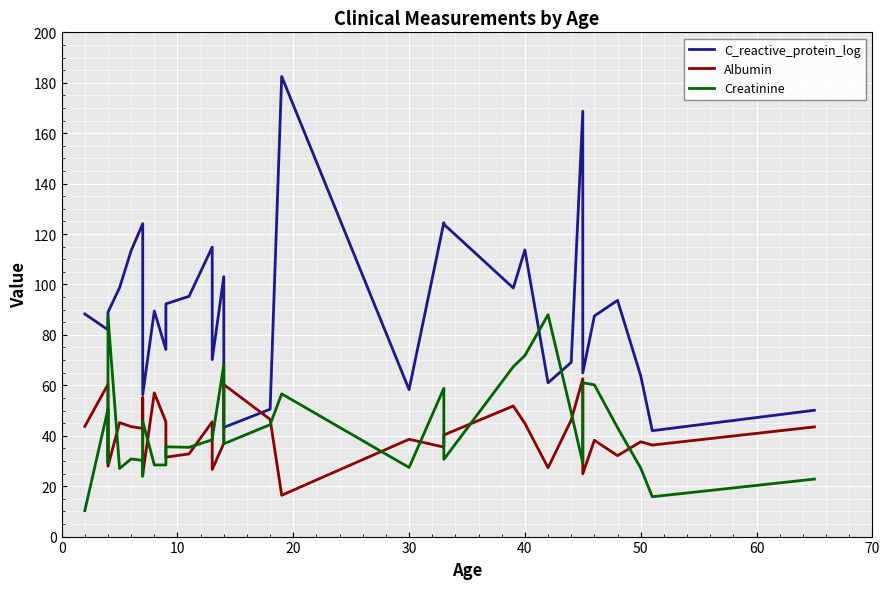

In C_reactive_protein_log, how many points are lower than both neighbors (excluding endpoints)?

10